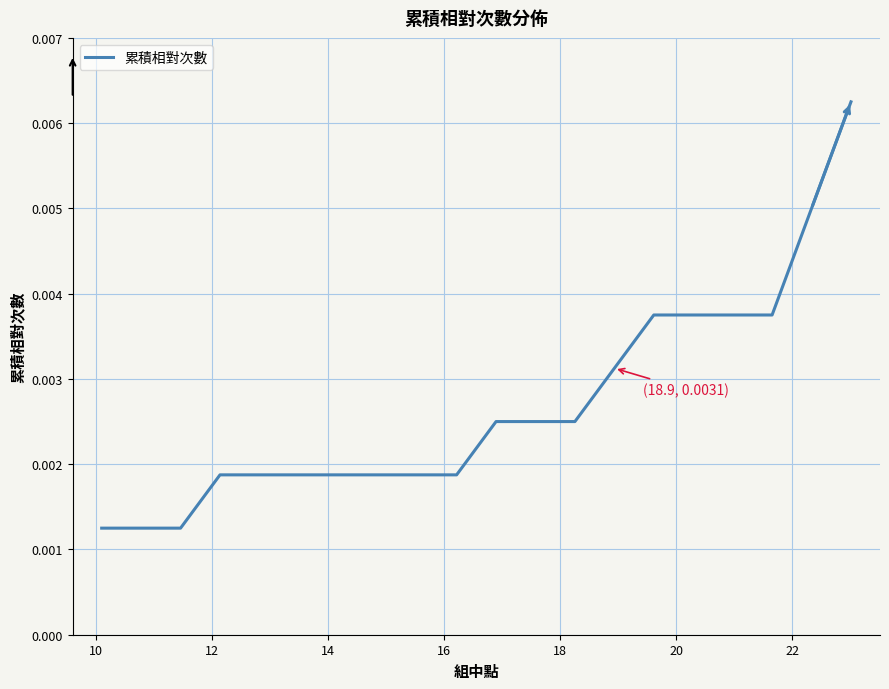

Does the chart have visible grid lines?

Yes